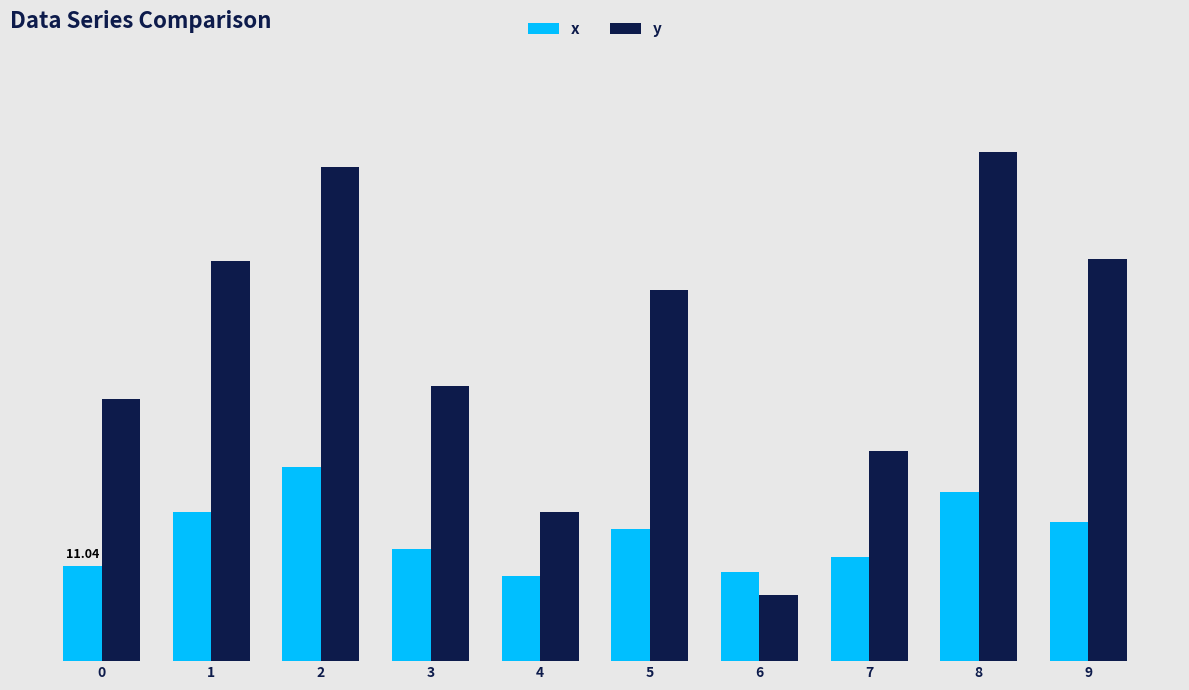

Does the chart contain any negative values?

No